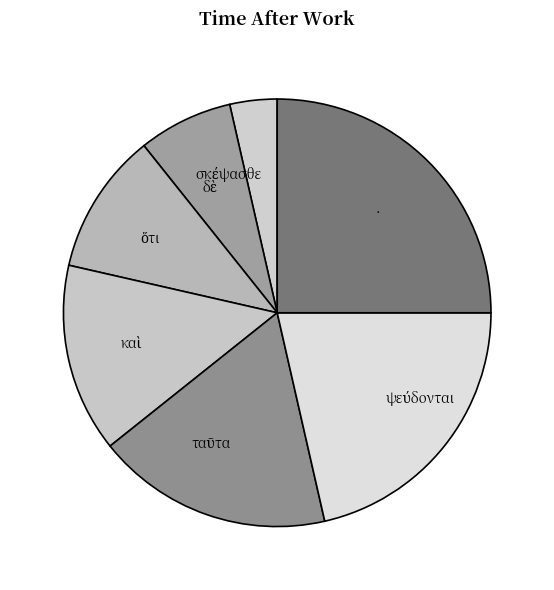

Which category has the biggest portion of the pie?

·